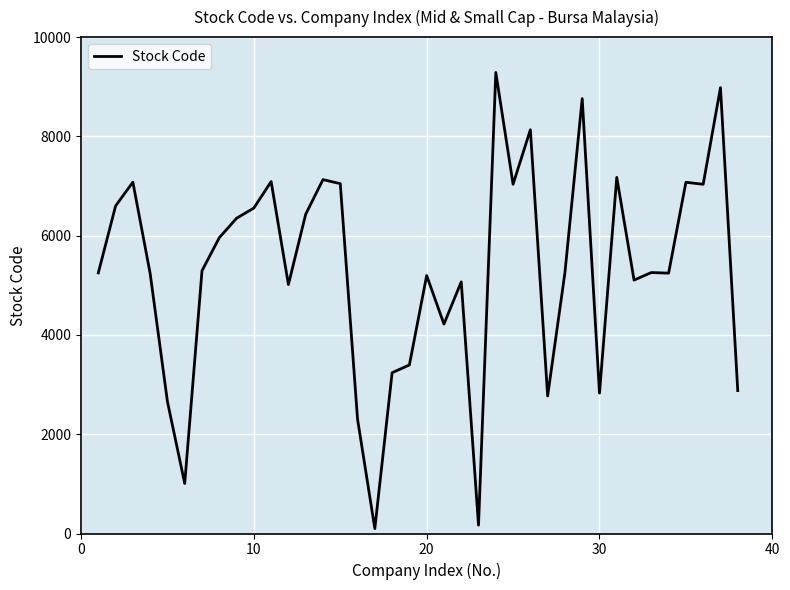

Does the chart have visible grid lines?

Yes